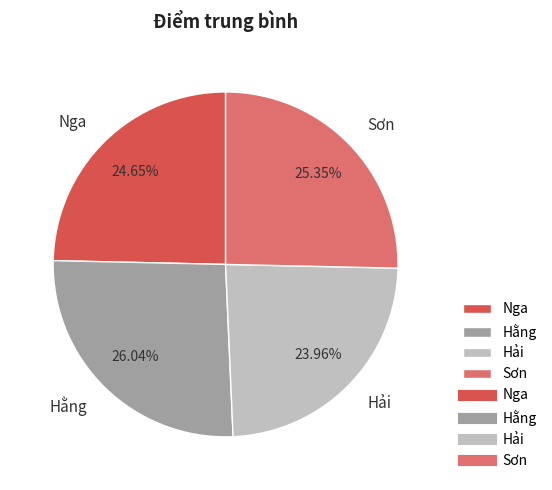

Which has a higher value, Hải or Hằng?

Hằng